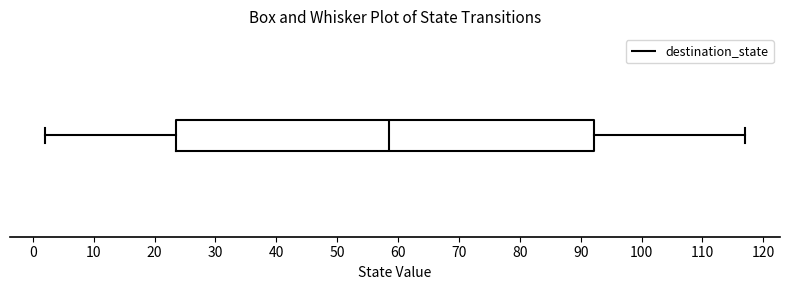

Where does the median line of the box sit on the x-axis? The values are not printed on the chart, so give them approximately, as read against the axis.

59